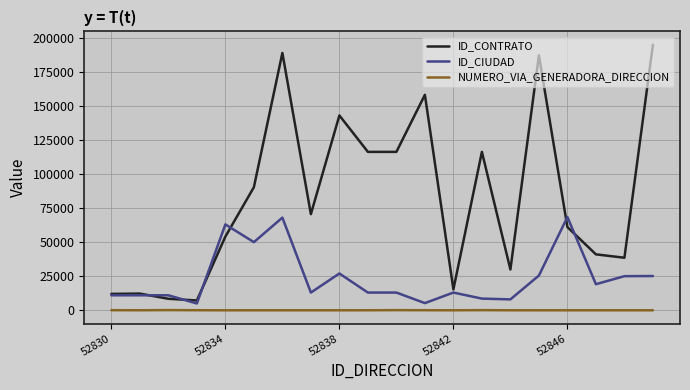

What is the minimum value for ID_CIUDAD?

5001